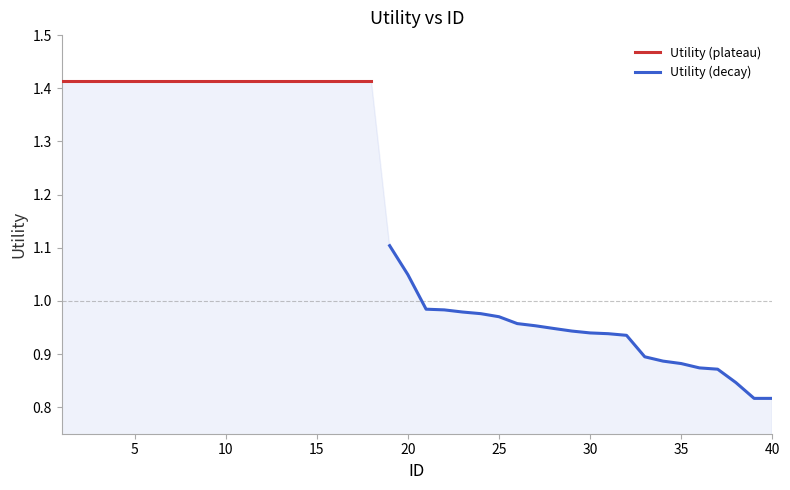

How many data points are less than 1?

20